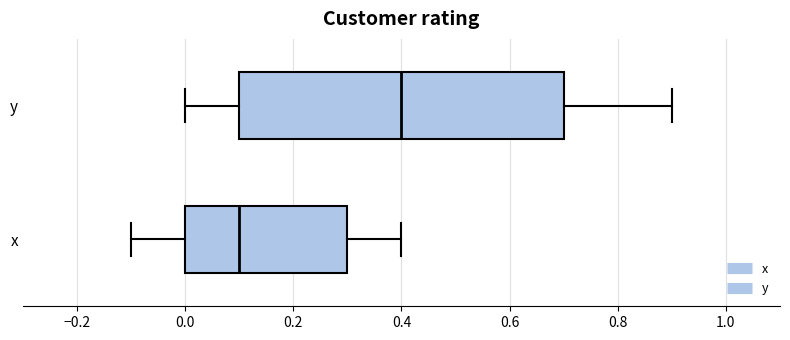

Reading bottom to top, read every box against the x-axis: the position of its median line, the range the box covers, and the ends of its whiskers. The values are not printed on the chart, so give them approximately, as read against the axis.

x: median 0.1, box 0.0 to 0.3, whiskers -0.1 to 0.4
y: median 0.4, box 0.1 to 0.7, whiskers 0.0 to 0.9